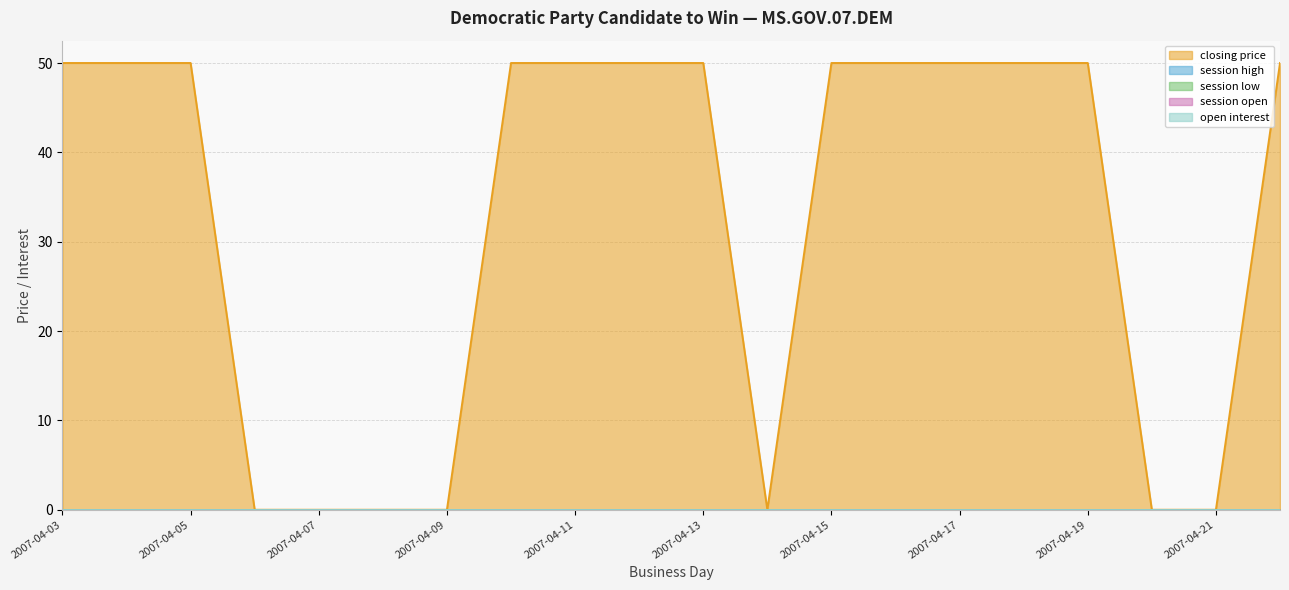

Which category has the lowest value across all series?

2007-04-06